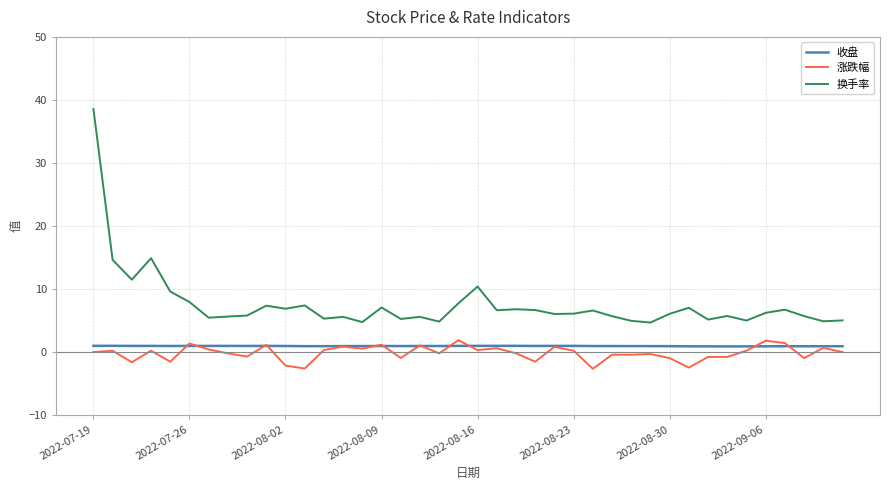

What is the greatest value displayed?

38.6